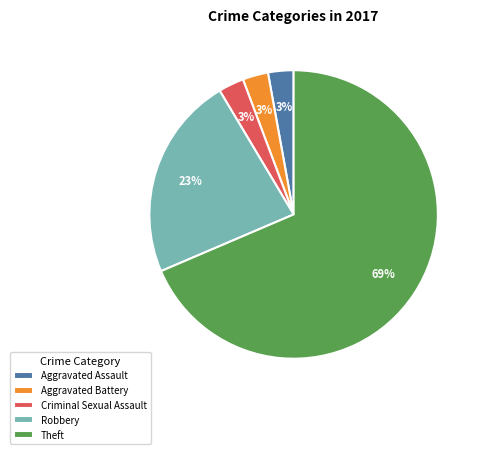

Count the number of slices in the pie.

5